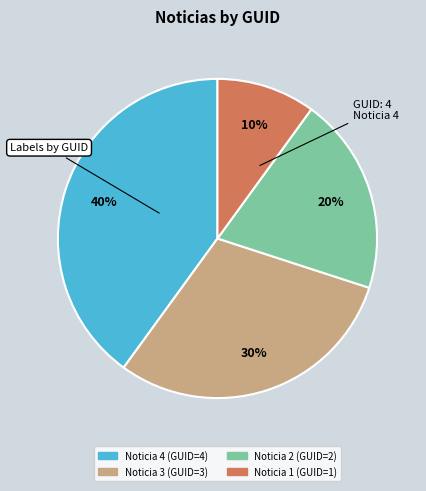

Do Noticia 3 and Noticia 4 together represent more than half of the pie?

Yes